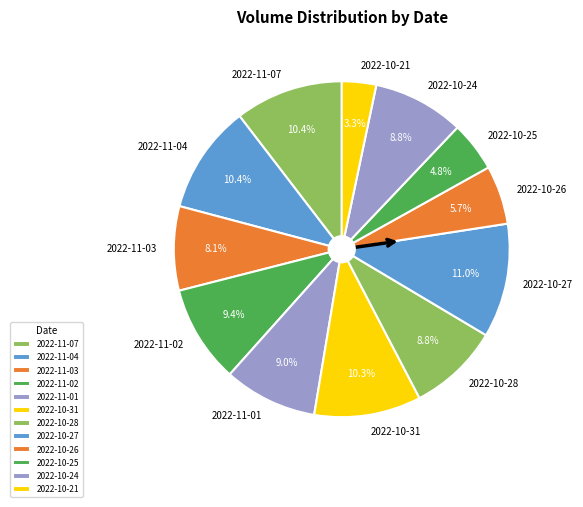

What percentage is the 2022-11-07 slice, to the nearest percent?

10%